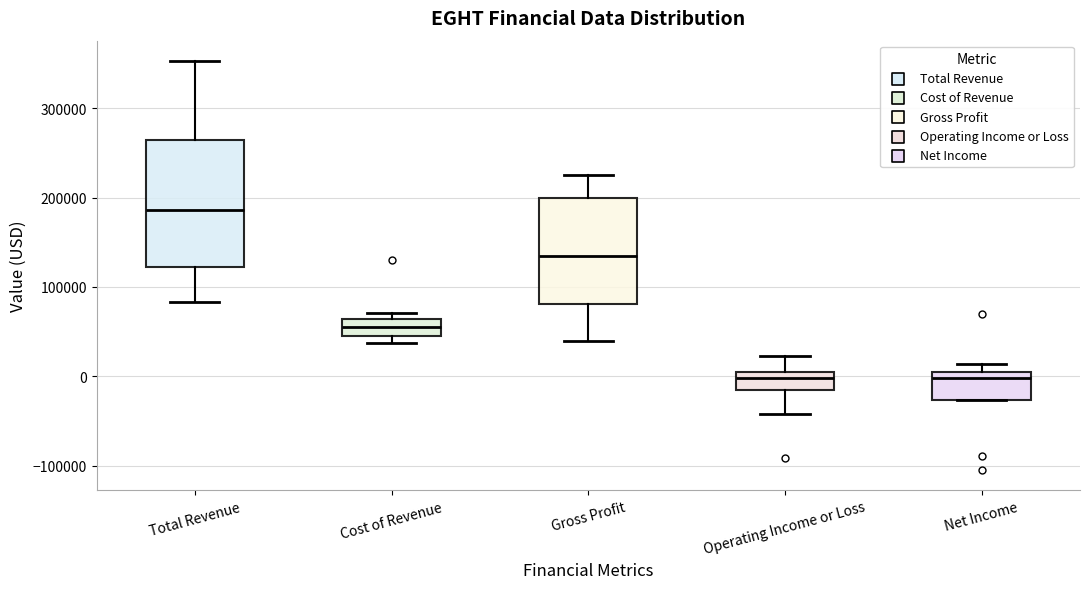

Where is the upper edge of the box for Net Income on the y-axis? The values are not printed on the chart, so give them approximately, as read against the axis.

10000